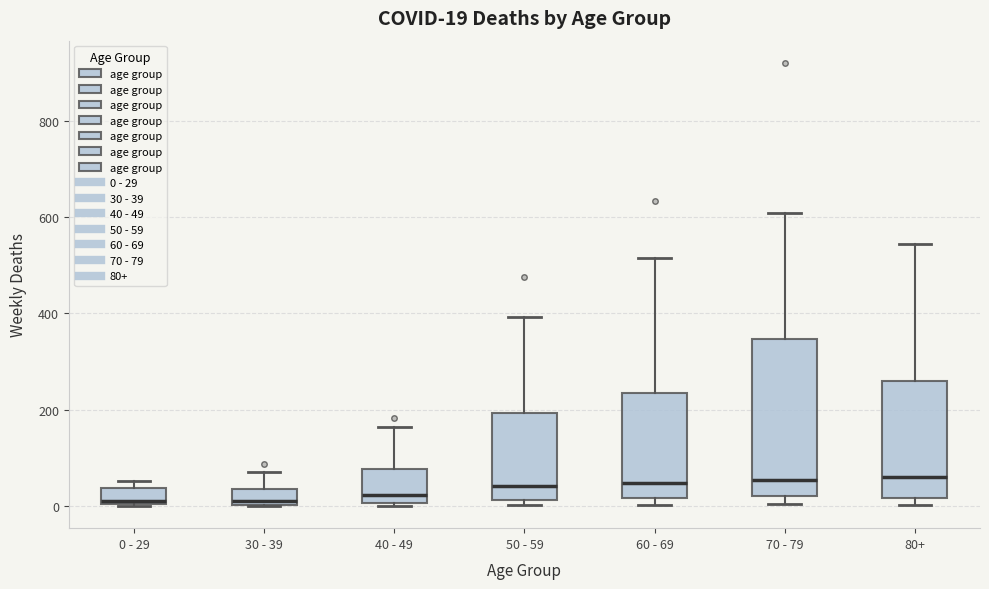

Comparing the boxes themselves (not the whiskers), which one is the tallest?

70 - 79